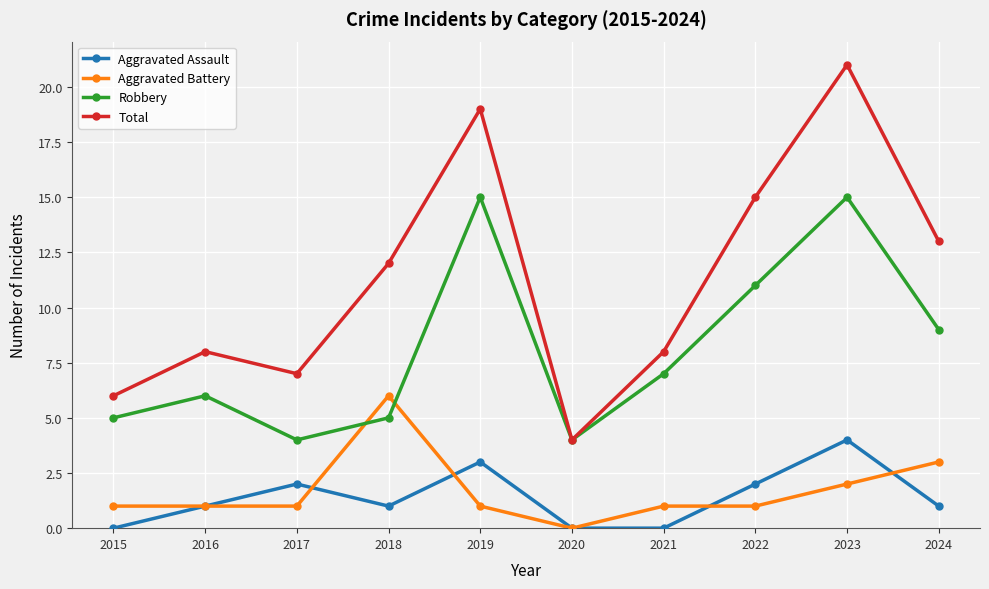

True or false: Aggravated Assault has more than 1 interior local peaks.

True